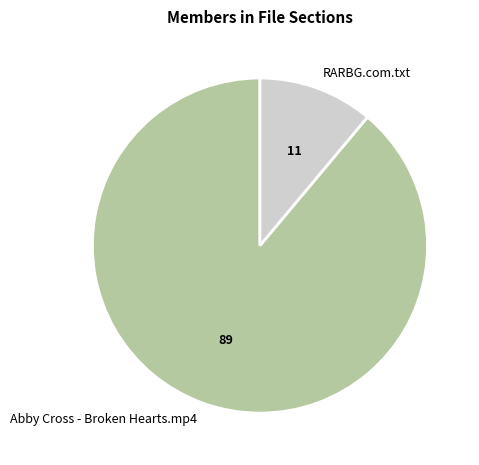

Does Abby Cross - Broken Hearts.mp4 account for over 50% of the chart?

Yes